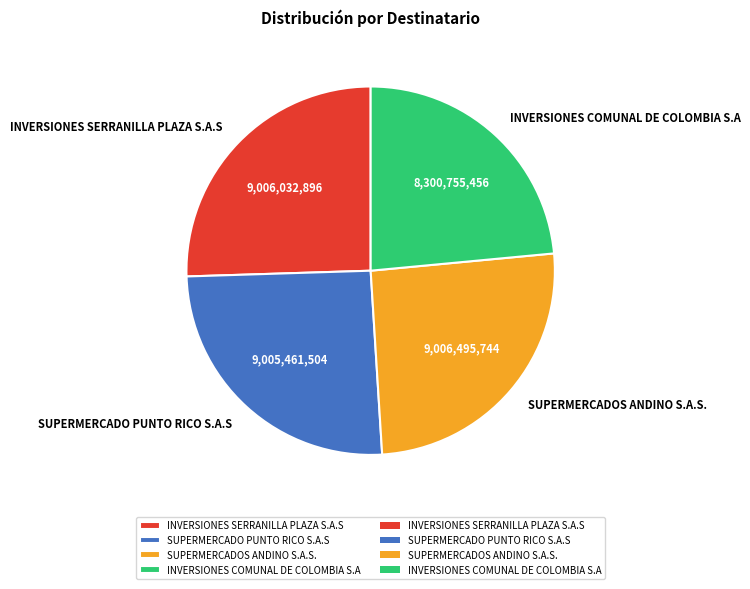

Approximately how many times larger is the value at SUPERMERCADO PUNTO RICO S.A.S compared to SUPERMERCADOS ANDINO S.A.S.?

1.0